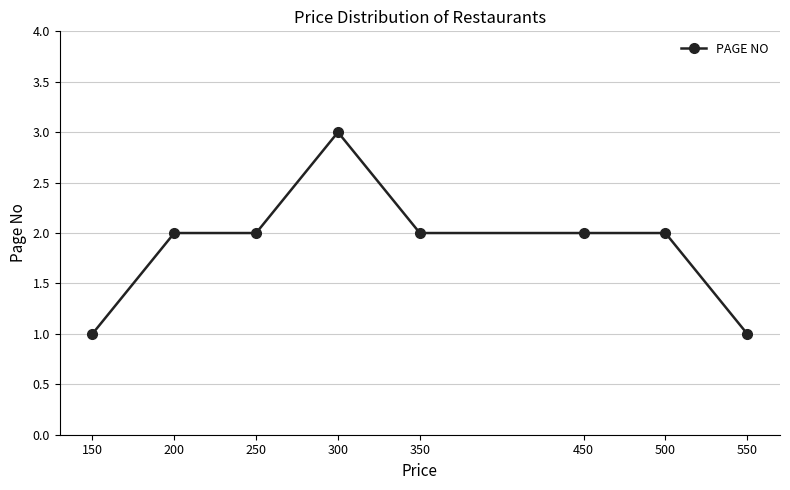

Reading right to left, list all the values displayed in this chart.

550=1	500=2	450=2	350=2	300=3	250=2	200=2	150=1